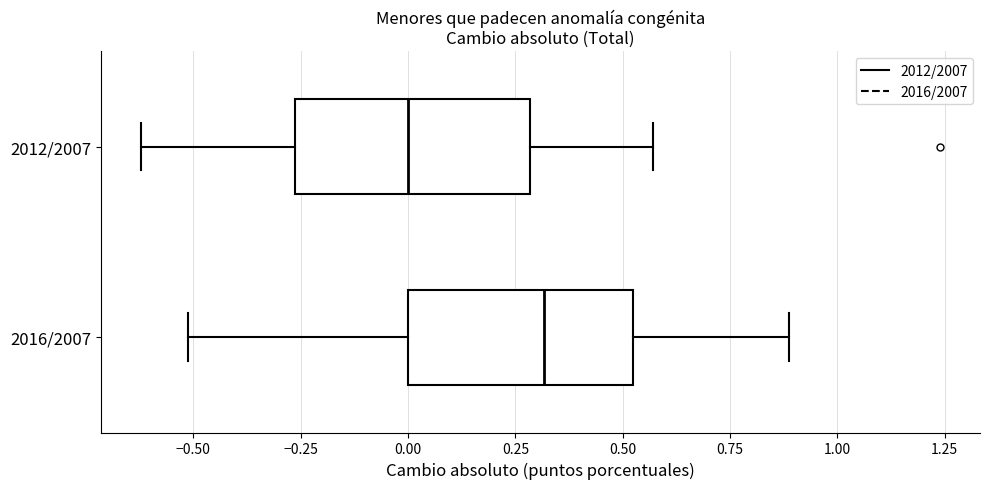

Where is the left edge of the box for 2012/2007 on the x-axis? The values are not printed on the chart, so give them approximately, as read against the axis.

-0.25